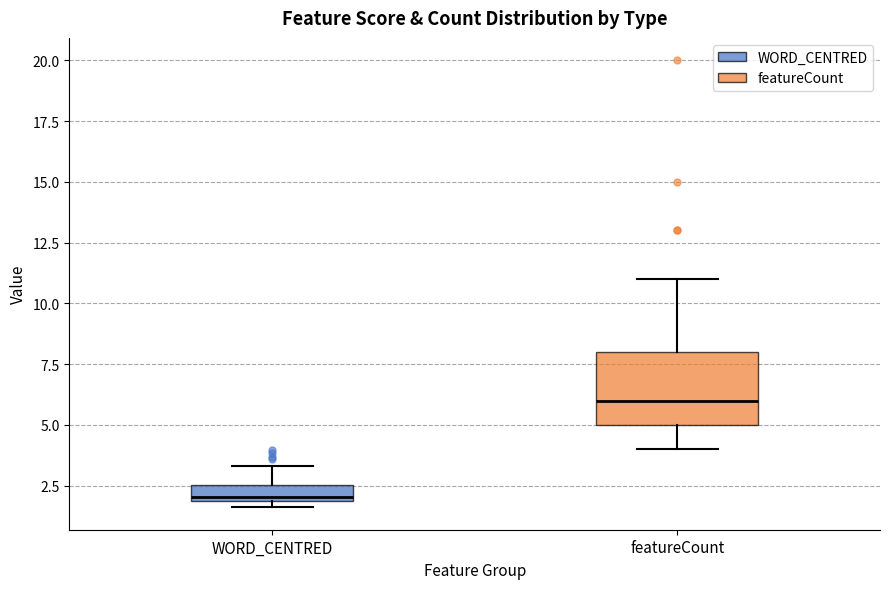

Where does the upper whisker of the box for WORD_CENTRED end on the y-axis? The values are not printed on the chart, so give them approximately, as read against the axis.

3.5